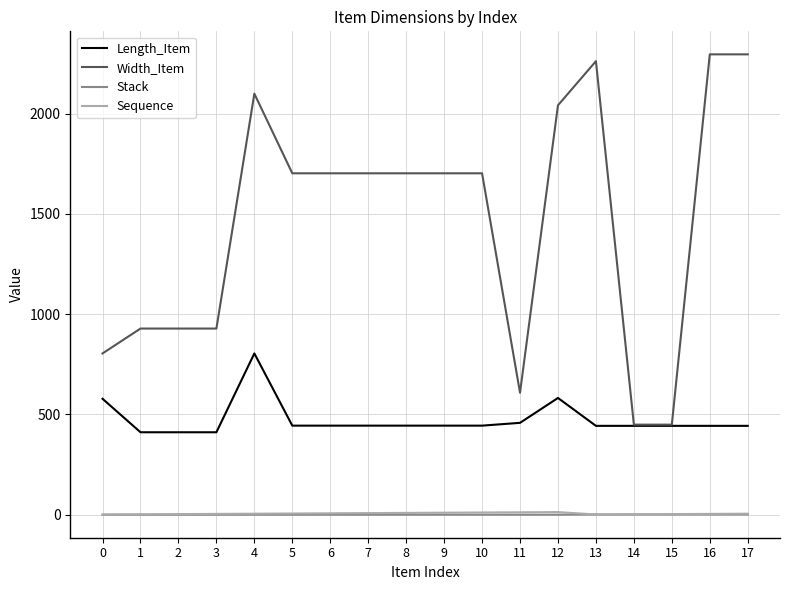

What is the maximum value shown in the chart?

2295